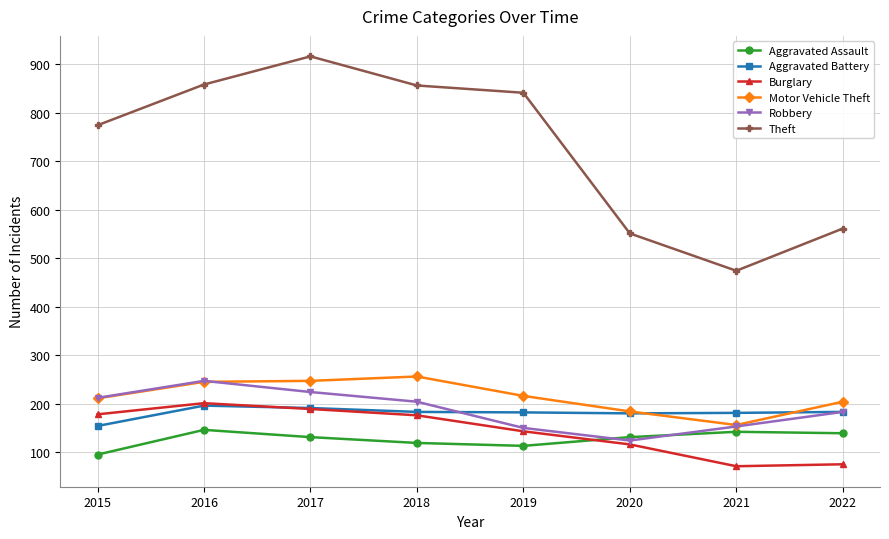

True or false: Theft has a value of 561 at 2022.

True